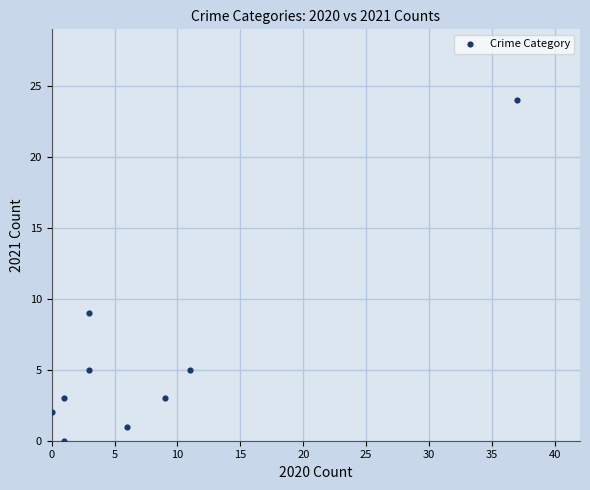

What is the range of Y values (max minus min)?

24